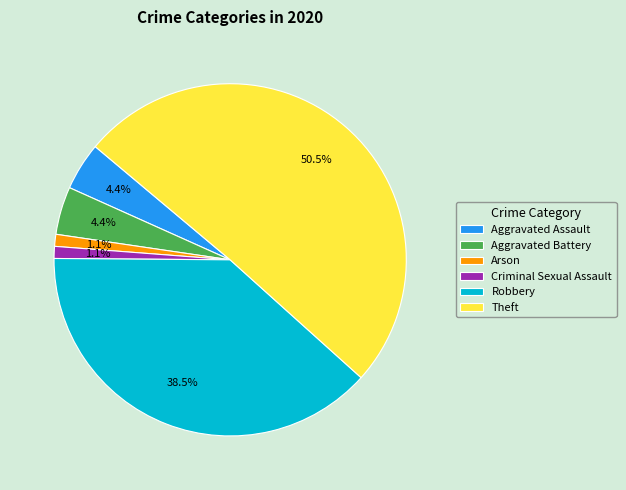

Is the sum of Aggravated Battery and Arson greater than half?

No